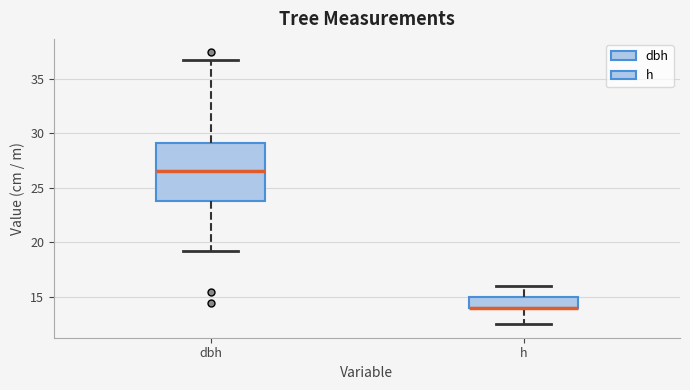

Where is the upper edge of the box for h on the y-axis? The values are not printed on the chart, so give them approximately, as read against the axis.

15.0